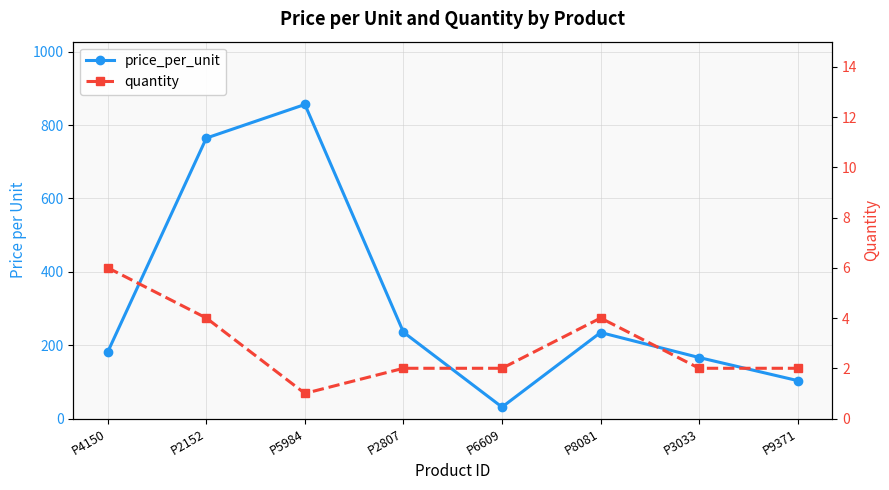

At which category is the sum across all series the highest?

P5984